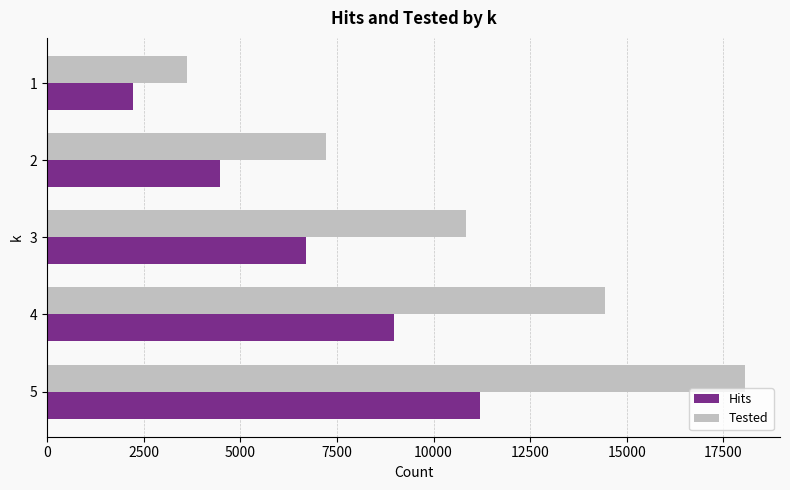

What value does the Hits series have at 4, to the nearest 50?

8950